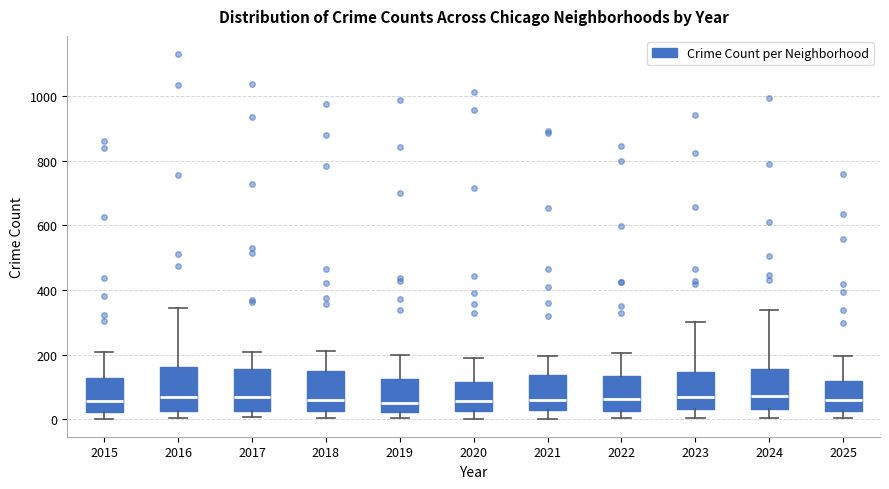

Reading left to right, read every box against the y-axis: the position of its median line, the range the box covers, and the ends of its whiskers. The values are not printed on the chart, so give them approximately, as read against the axis.

2015: median 60, box 20 to 120, whiskers 0 to 200
2016: median 60, box 20 to 160, whiskers 0 to 340
2017: median 60, box 20 to 160, whiskers 0 to 200
2018: median 60, box 20 to 140, whiskers 0 to 220
2019: median 40, box 20 to 120, whiskers 0 to 200
2020: median 60, box 20 to 120, whiskers 0 to 180
2021: median 60, box 20 to 140, whiskers 0 to 200
2022: median 60, box 20 to 140, whiskers 0 to 200
2023: median 60, box 40 to 140, whiskers 0 to 300
2024: median 80, box 40 to 160, whiskers 0 to 340
2025: median 60, box 20 to 120, whiskers 0 to 200